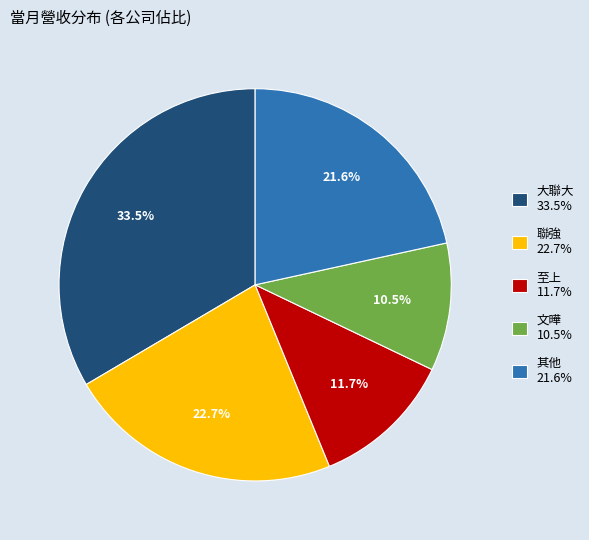

Rank the categories by value from lowest to highest.

文曄 10.5%, 至上 11.7%, 其他 21.6%, 聯強 22.7%, 大聯大 33.5%